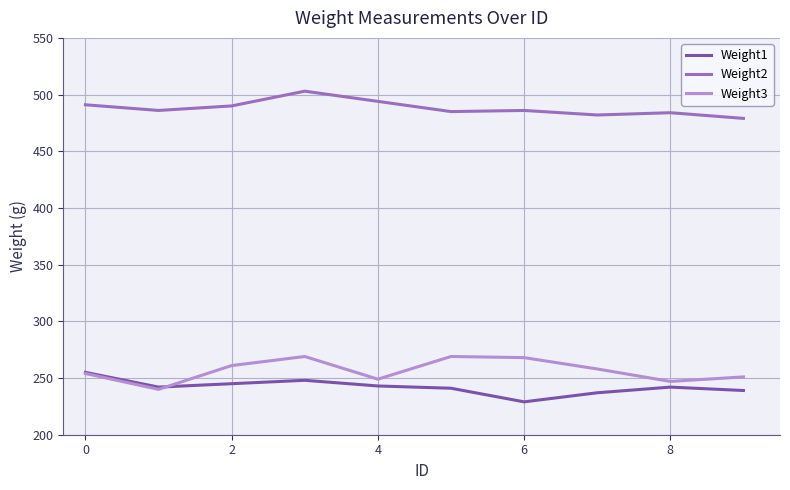

True or false: Weight2 and Weight1 cross at least once.

False